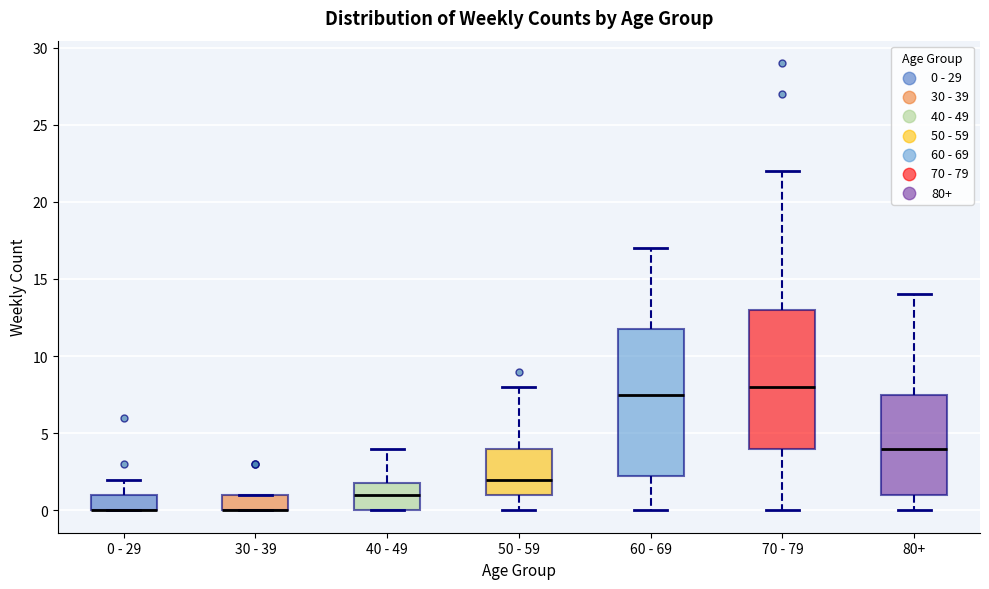

Which box is the tallest, from its lower edge to its upper edge?

60 - 69